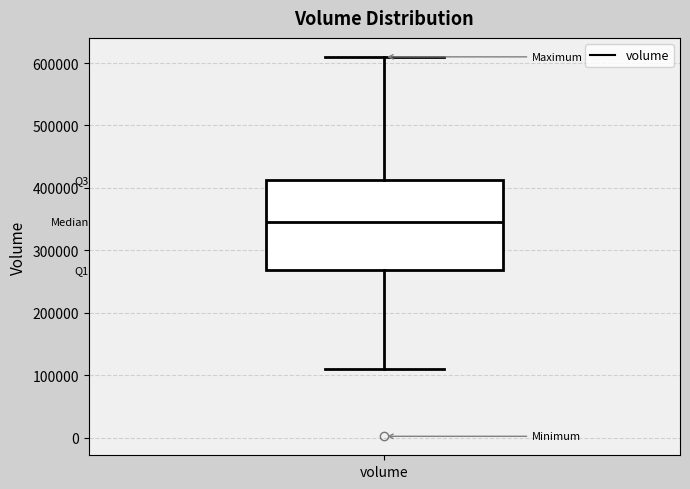

Read this box plot against the y-axis: the position of the median line, the range covered by the box, and the ends of both whiskers. The values are not printed on the chart, so give them approximately, as read against the axis.

median 350000, box 270000 to 410000, whiskers 110000 to 610000